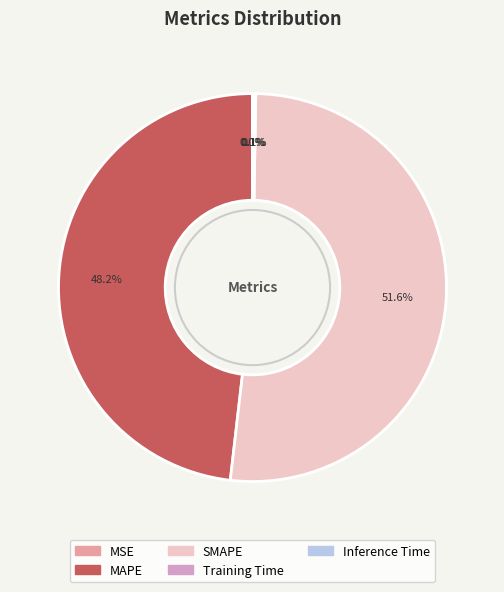

True or false: MAPE accounts for 48% of the total.

True